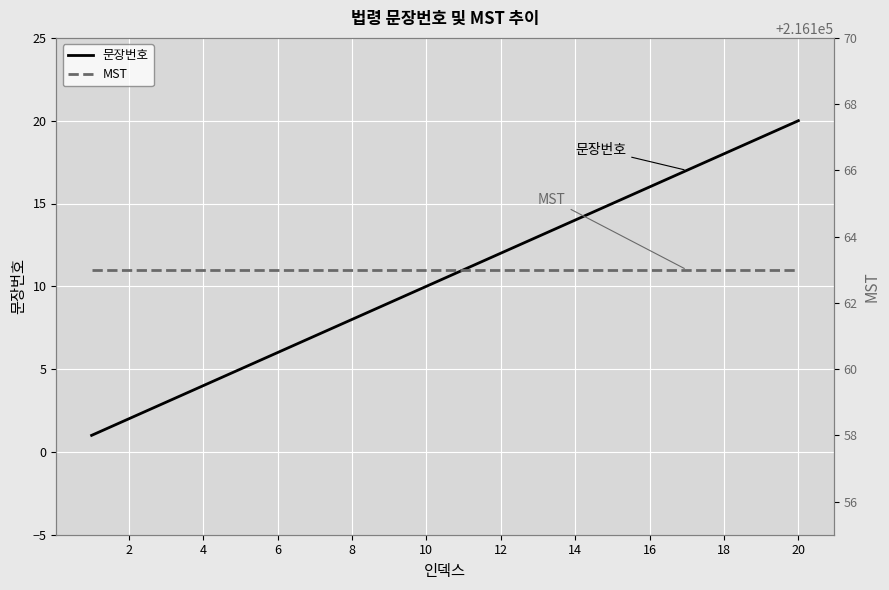

True or false: 문장번호 and MST intersect in this chart.

False